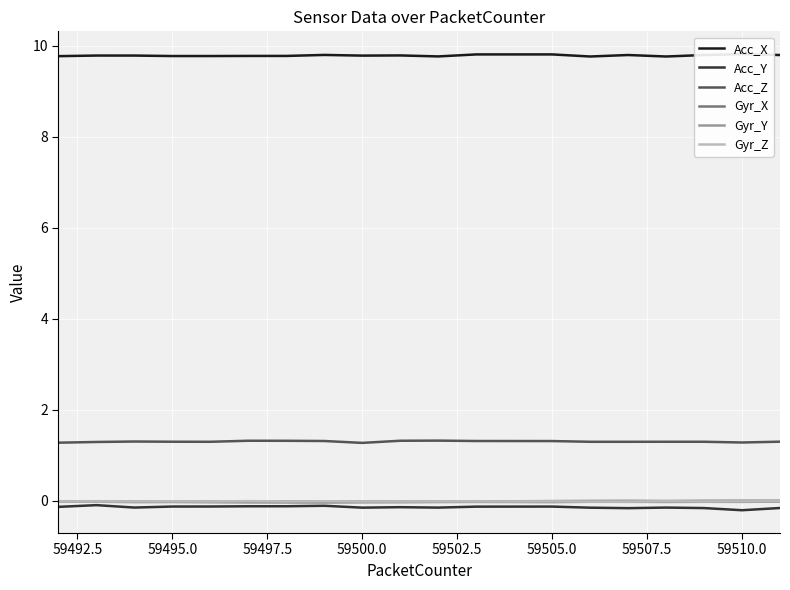

True or false: Acc_Z and Gyr_X intersect in this chart.

False